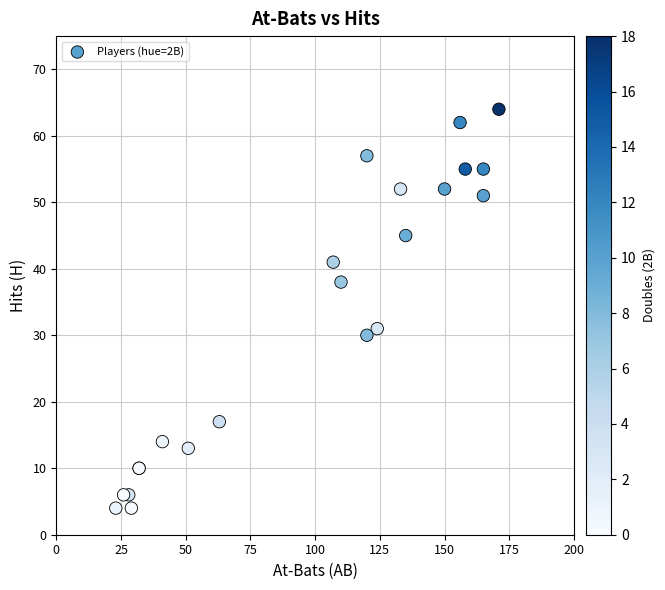

What Y value in the scatter plot is closest to 34?

31